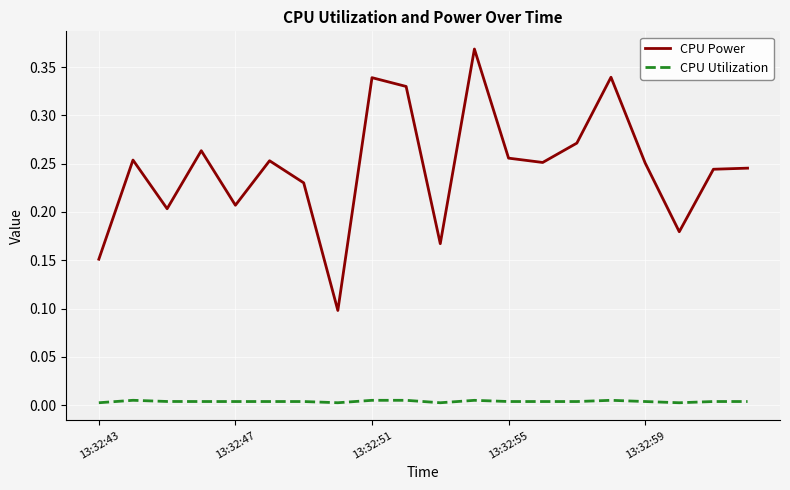

At how many categories does at least one series exceed 0?

20